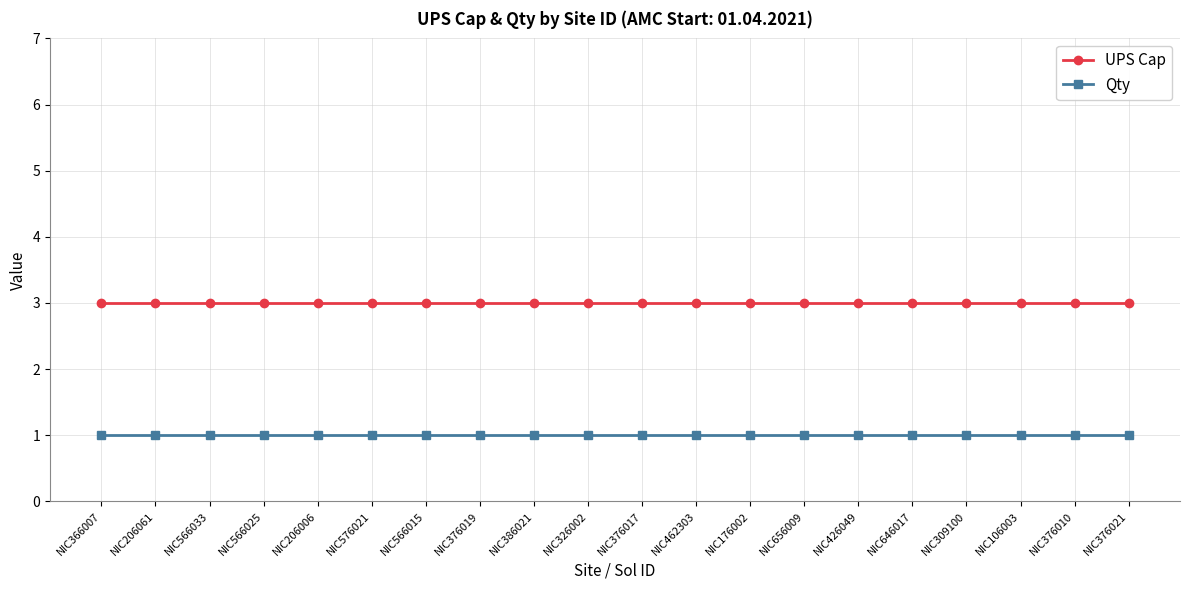

True or false: UPS Cap and Qty intersect in this chart.

False